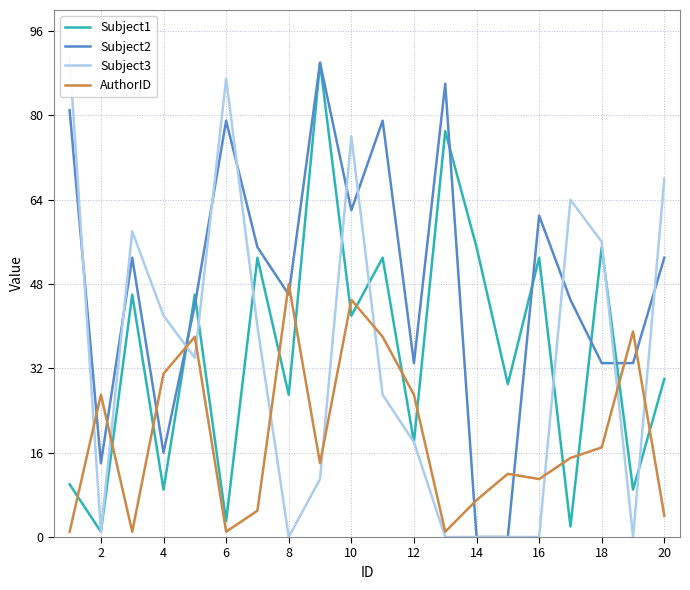

Is it true that AuthorID equals 45 at 10?

True